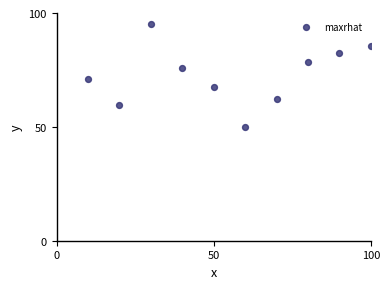

What is the average X value?

55.0